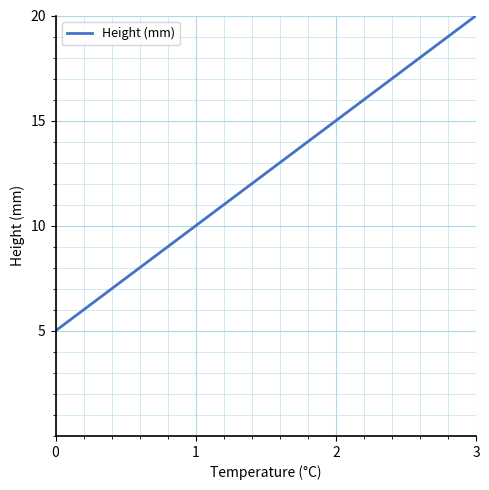

True or false: there are more than 2 points higher than both neighbors.

False